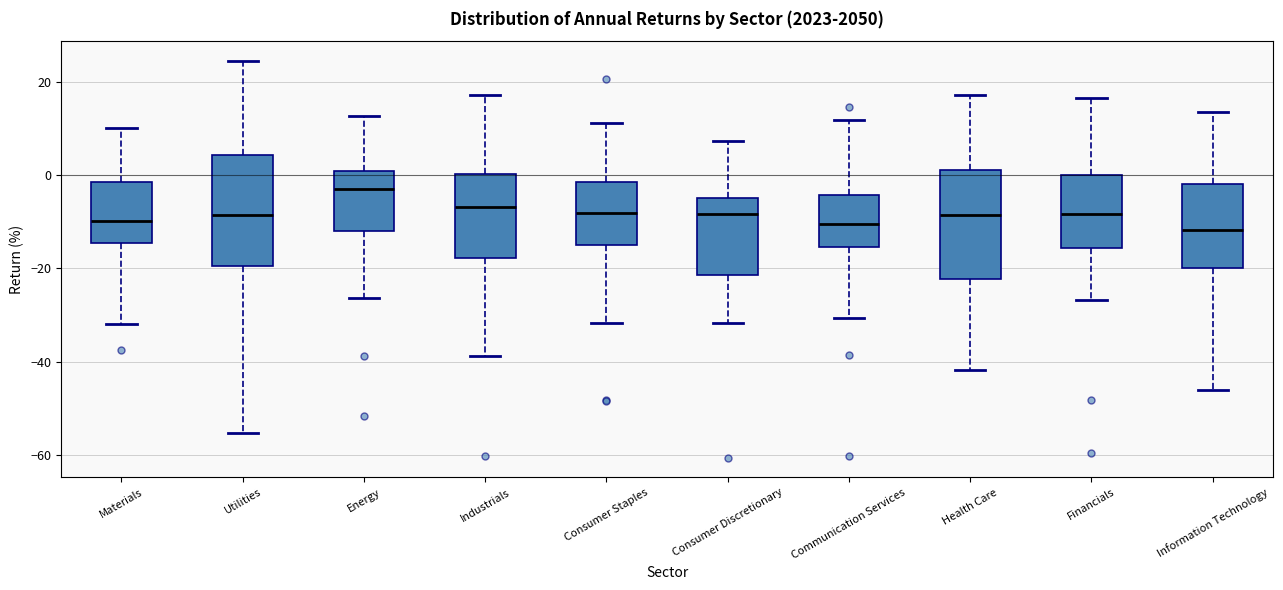

Reading left to right, transcribe this box plot: for each box, give where its median line is, the range the box spans, and where its two whiskers end, as read against the y-axis. The values are not printed on the chart, so give them approximately, as read against the axis.

Materials: median -10, box -14 to -2, whiskers -32 to 10
Utilities: median -8, box -20 to 4, whiskers -56 to 24
Energy: median -2, box -12 to 2, whiskers -26 to 12
Industrials: median -6, box -18 to 0, whiskers -38 to 18
Consumer Staples: median -8, box -14 to -2, whiskers -32 to 12
Consumer Discretionary: median -8, box -22 to -4, whiskers -32 to 8
Communication Services: median -10, box -16 to -4, whiskers -30 to 12
Health Care: median -8, box -22 to 2, whiskers -42 to 18
Financials: median -8, box -16 to 0, whiskers -26 to 16
Information Technology: median -12, box -20 to -2, whiskers -46 to 14